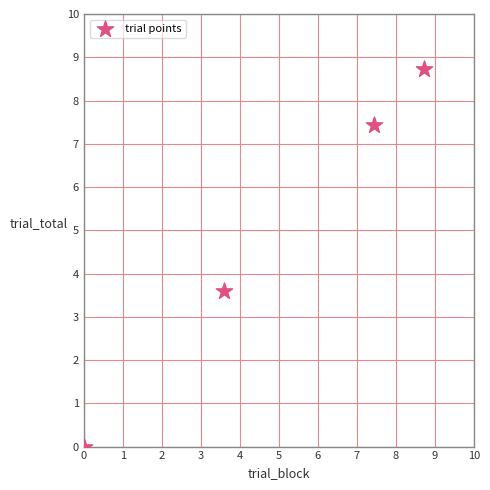

What Y value in the scatter plot is closest to 4?

3.6